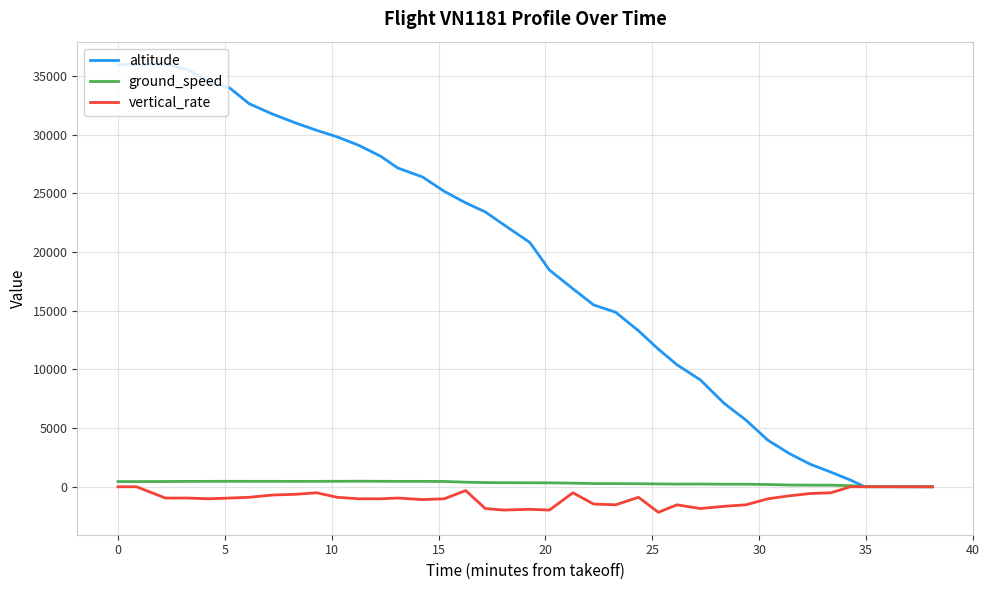

Which series has the largest total across all categories?

altitude